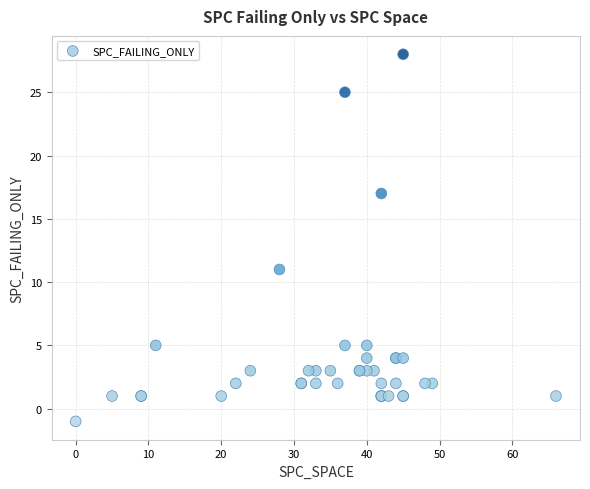

What Y value in the scatter plot is closest to 13?

11